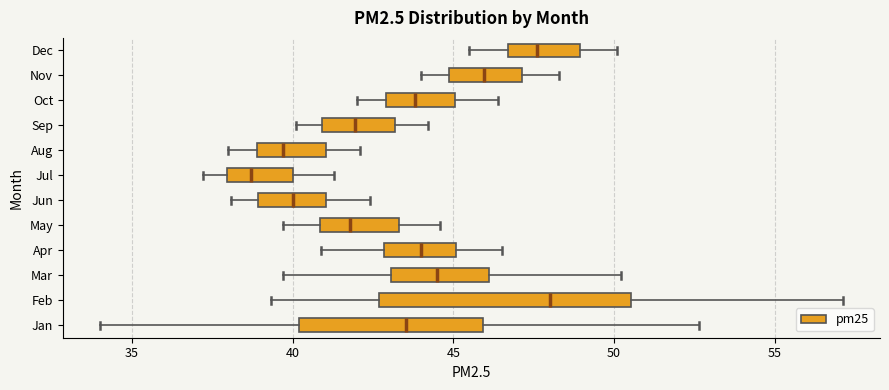

Where is the left edge of the box for Sep on the x-axis? The values are not printed on the chart, so give them approximately, as read against the axis.

41.0